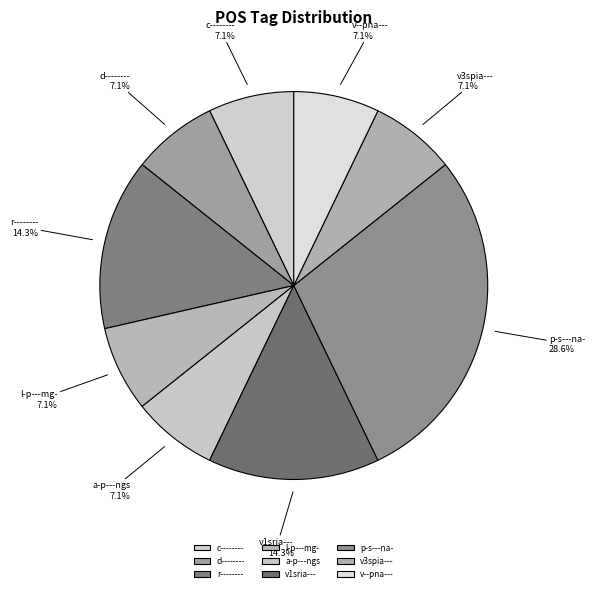

True or false: v--pna--- accounts for 7% of the total.

True